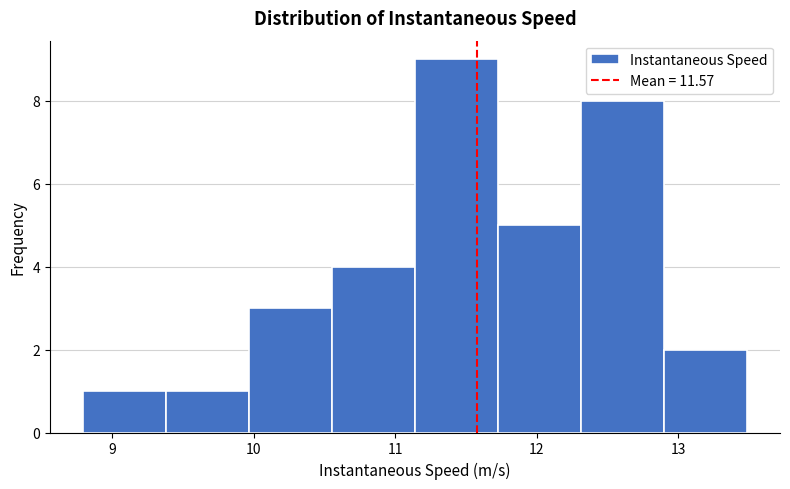

Over which range of the x-axis is the bar tallest?

11.1 to 11.7